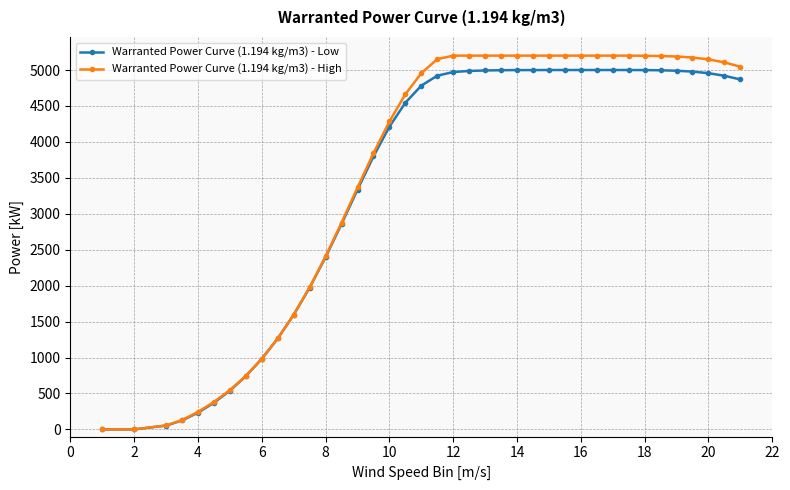

How many lines are shown in the chart?

2